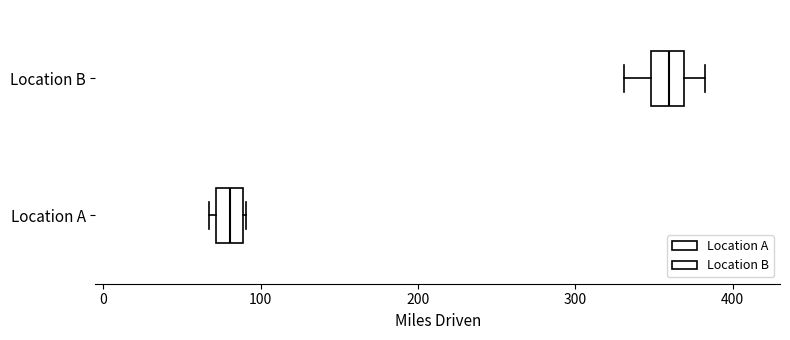

Reading bottom to top, read every box against the x-axis: the position of its median line, the range the box covers, and the ends of its whiskers. The values are not printed on the chart, so give them approximately, as read against the axis.

Location A: median 80, box 70 to 90, whiskers 70 (just left of the box's left edge) to 90
Location B: median 360, box 350 to 370, whiskers 330 to 380